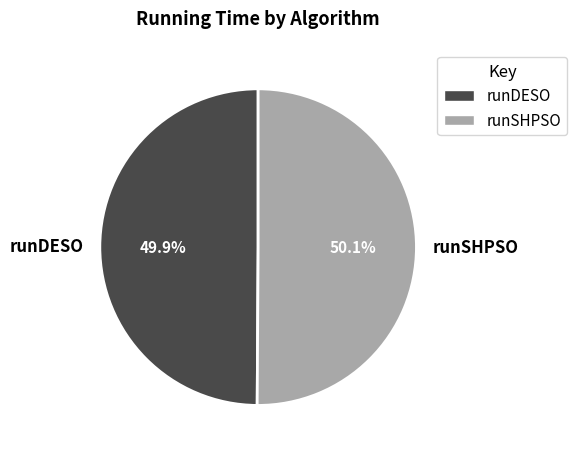

Approximately how many times larger is the value at runSHPSO compared to runDESO?

1.0